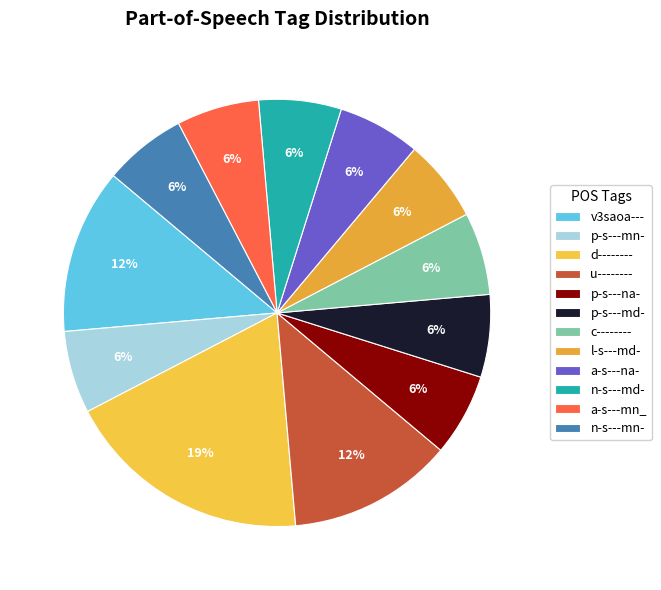

Is it true that a-s---mn_ is 17% of the pie?

False